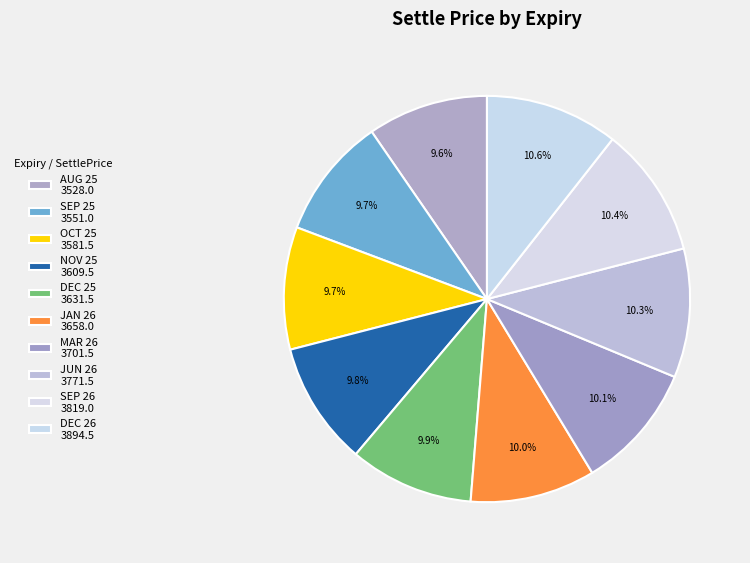

How many segments does this pie chart have?

10